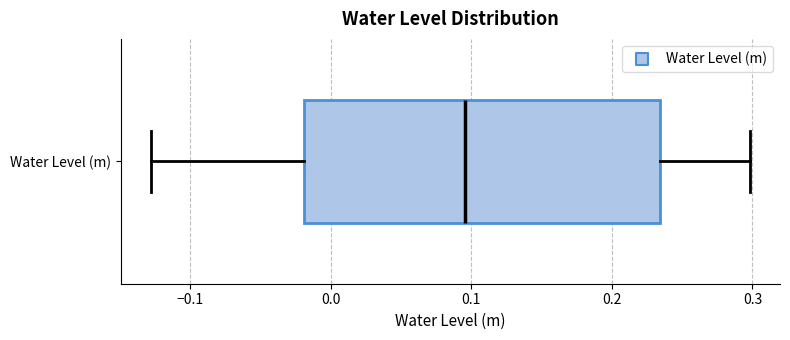

Transcribe this box plot: give where the median line is, the range the box spans, and where the two whiskers end, as read against the x-axis. The values are not printed on the chart, so give them approximately, as read against the axis.

median 0.10, box -0.02 to 0.23, whiskers -0.13 to 0.30